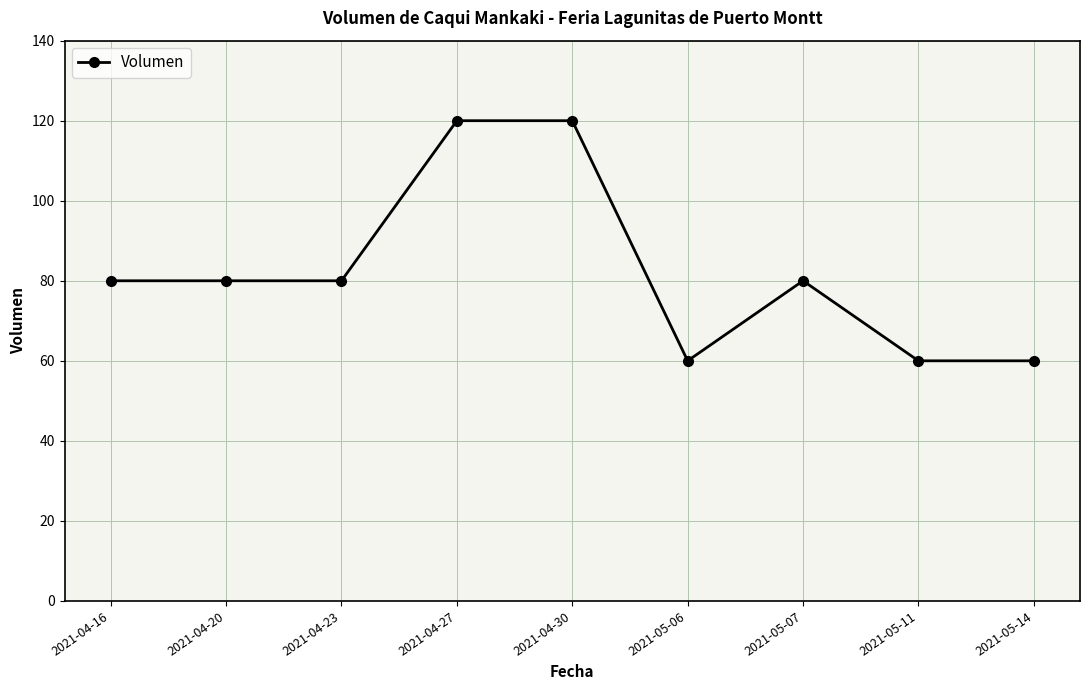

Reading right to left, what are all the values shown in this chart?

2021-05-14=60	2021-05-11=60	2021-05-07=80	2021-05-06=60	2021-04-30=120	2021-04-27=120	2021-04-23=80	2021-04-20=80	2021-04-16=80